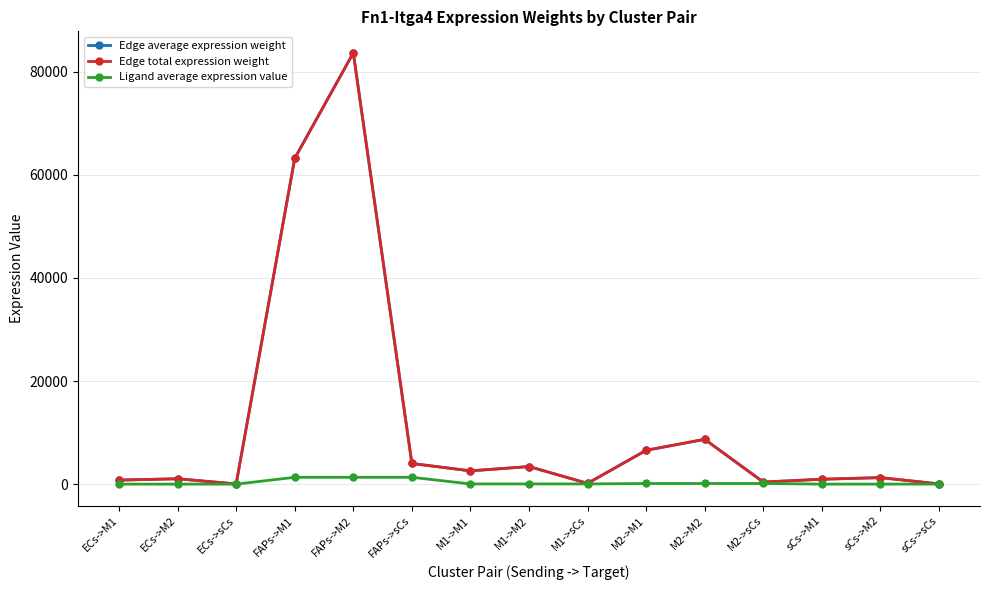

True or false: Edge average expression weight and Edge total expression weight cross at least once.

False